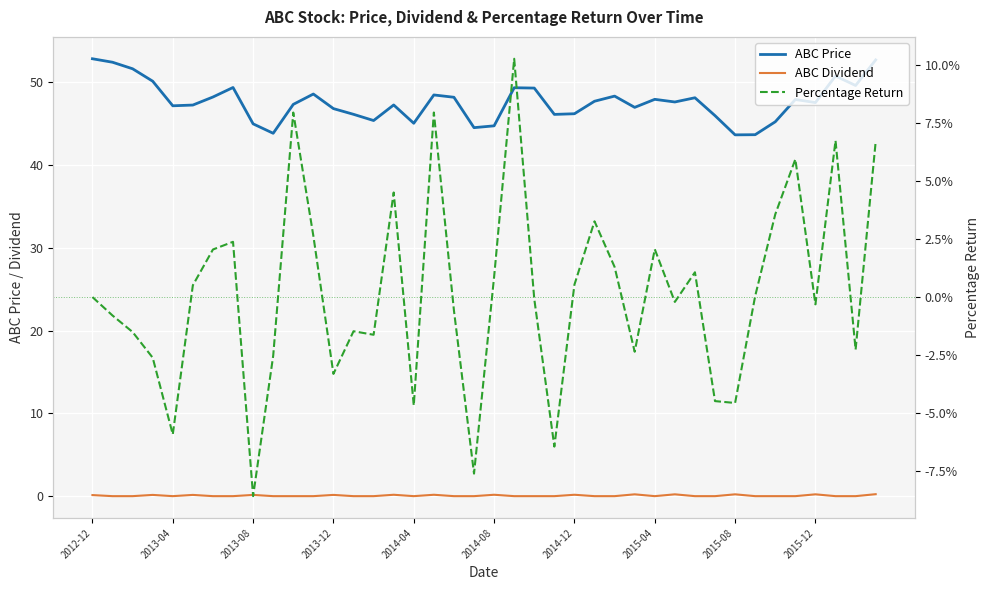

Is this an area chart (filled region under the line)?

No